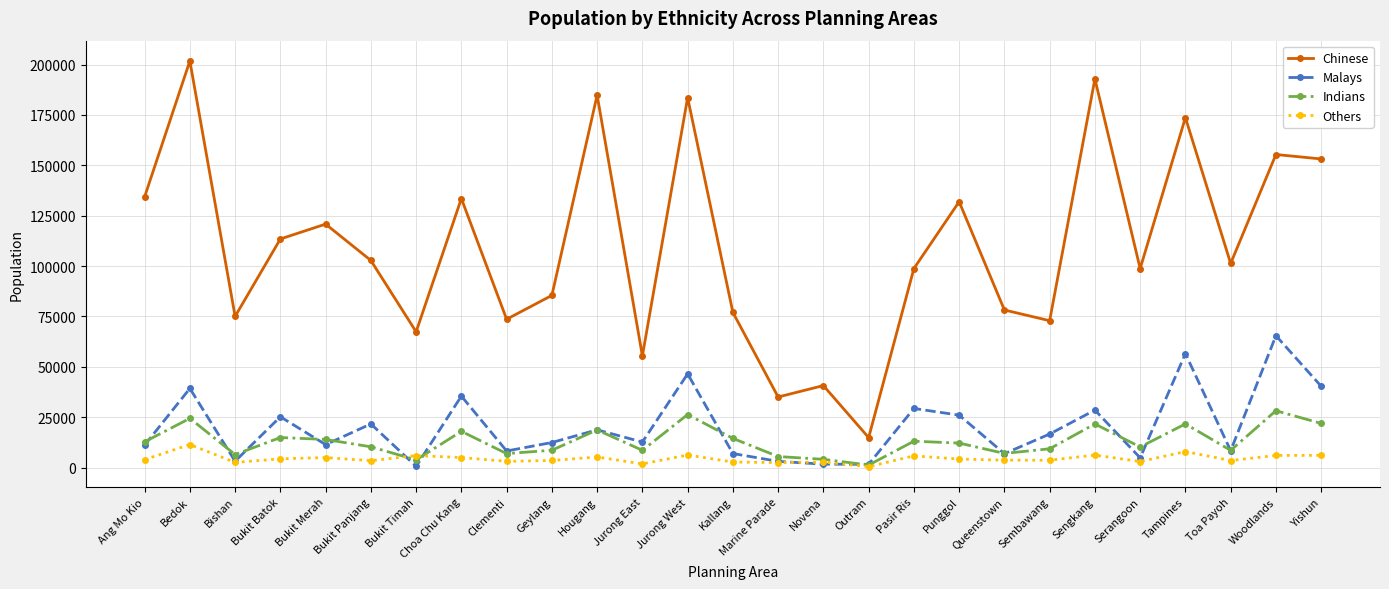

Which category has the lowest value in the Indians series?

Outram